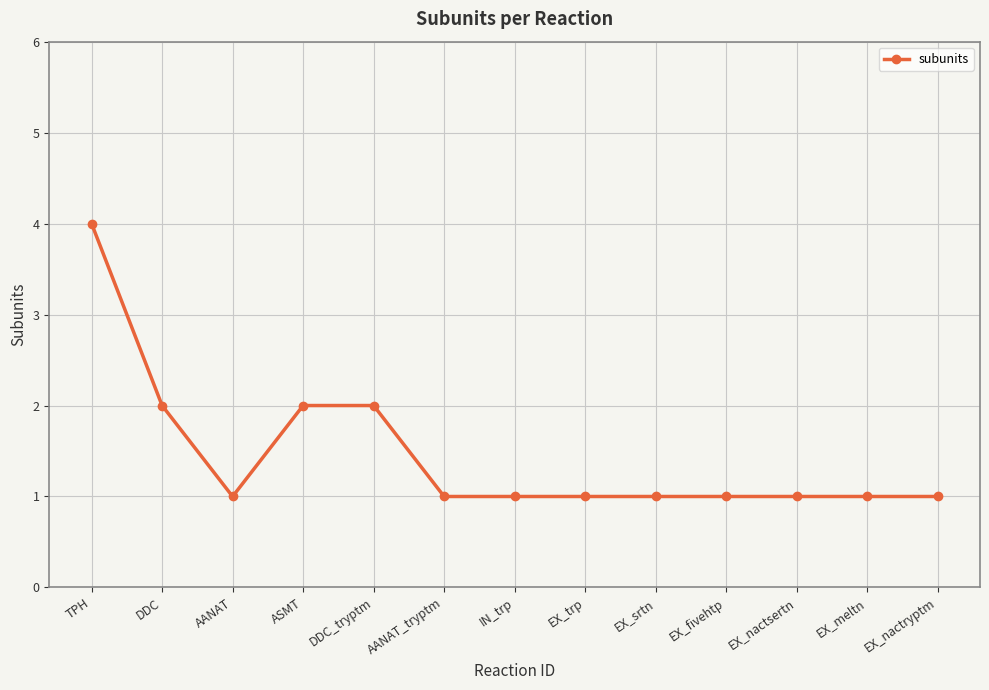

What is the label of the 1st point from the left?

TPH